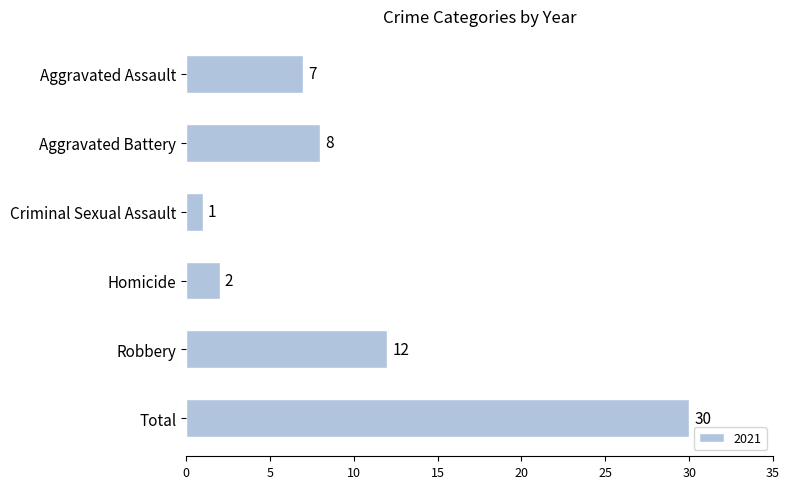

Which category has the highest value across all series?

Total